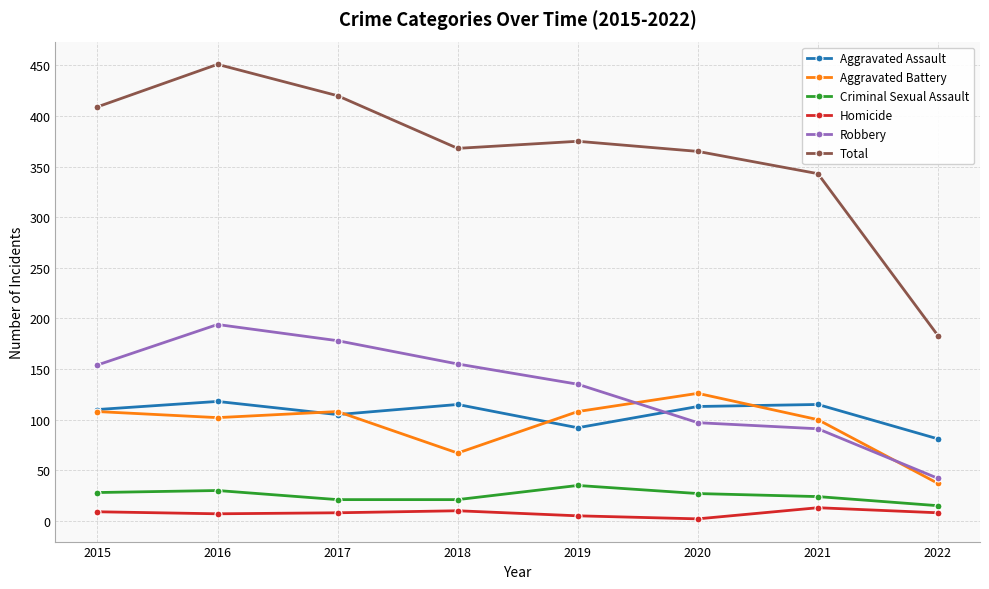

What is the difference between the Homicide values at 2021 and 2018?

3